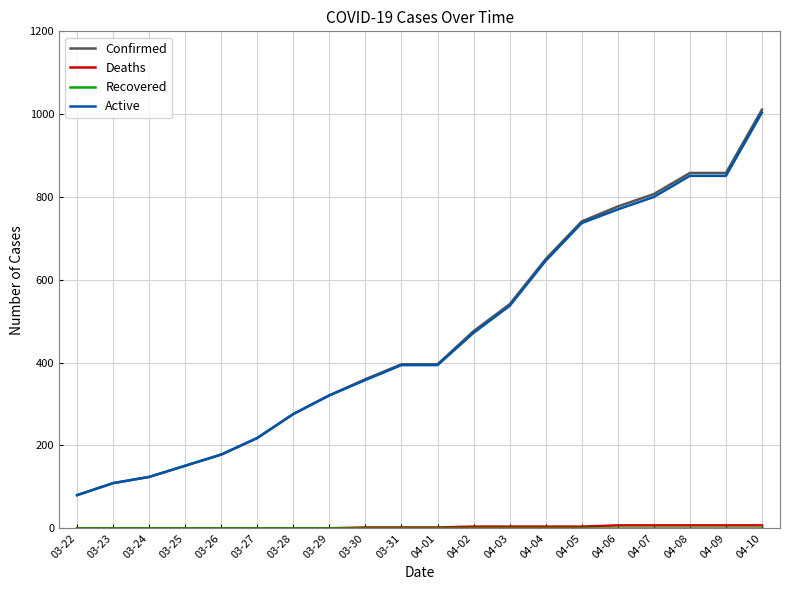

At which category is the sum across all series the highest?

04-10